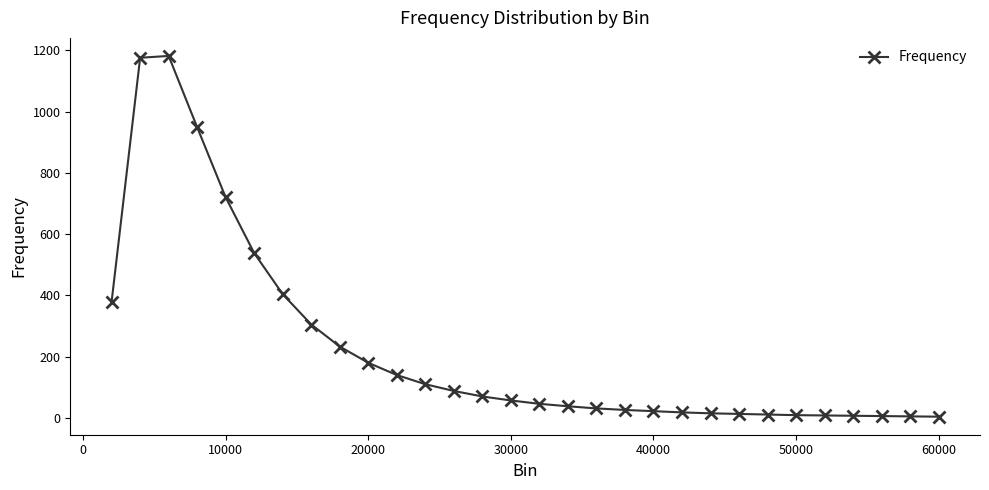

What is the difference between the second highest and minimum values?

1172